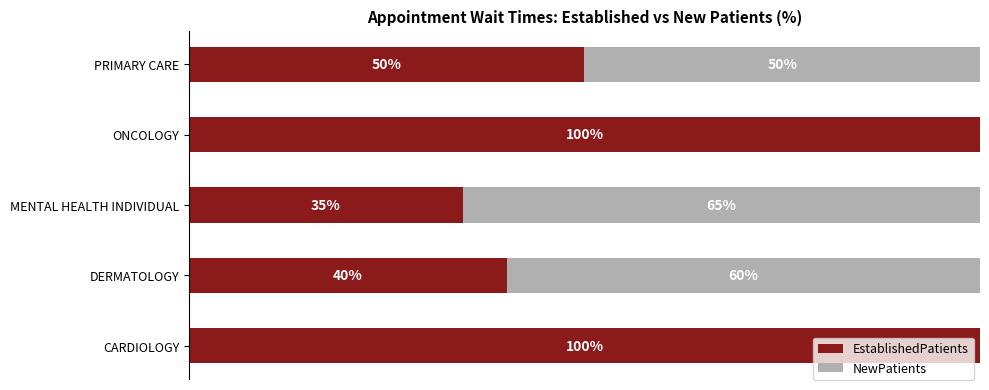

Which series has the largest total across all categories?

EstablishedPatients